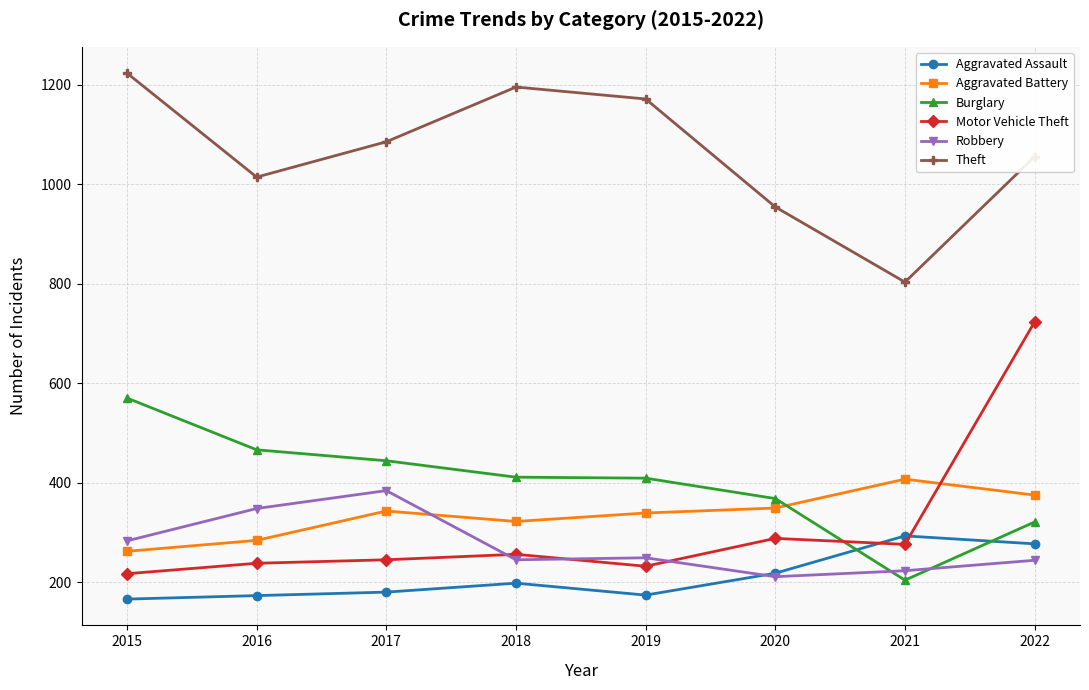

What is the maximum value for Theft?

1223